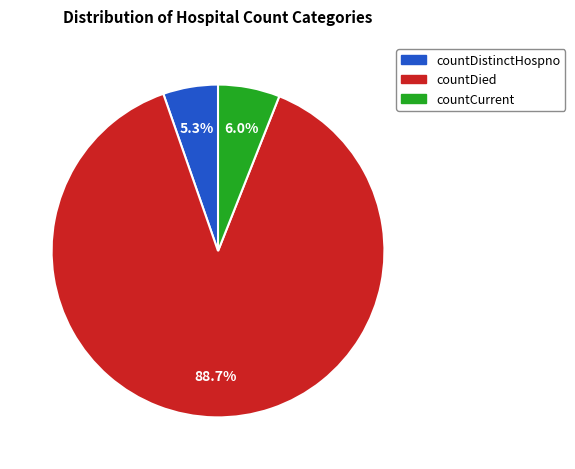

The countCurrent slice represents 18% of the pie. True or false?

False